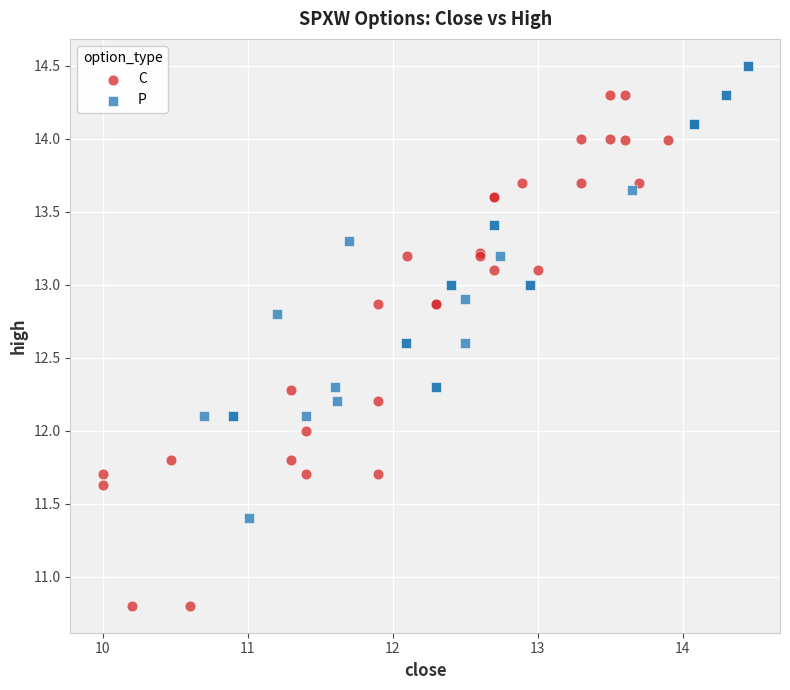

Which series contains the lowest Y value?

C